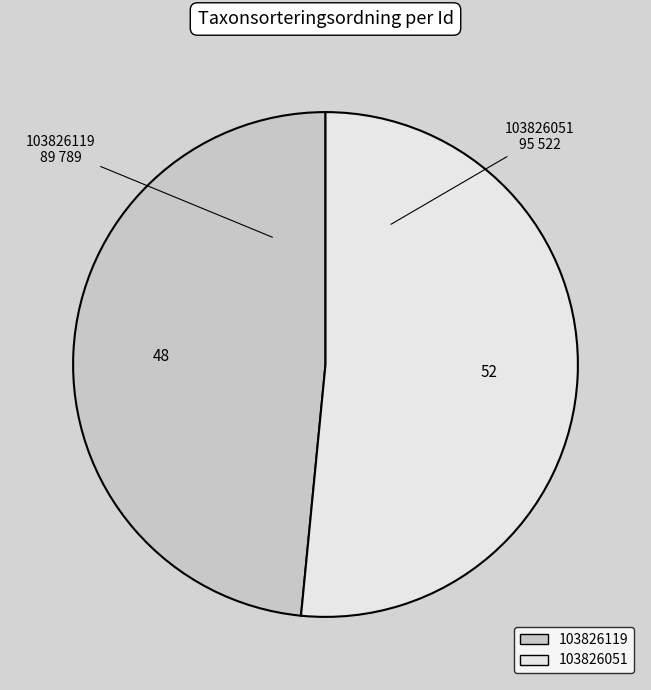

What is the majority slice?

103826051